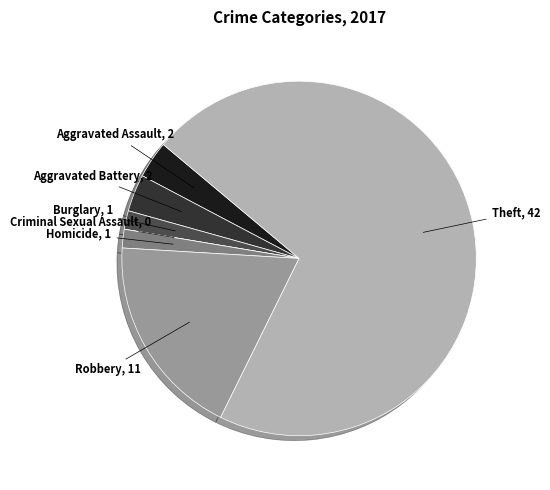

Between Burglary and Aggravated Assault, which is larger?

Aggravated Assault